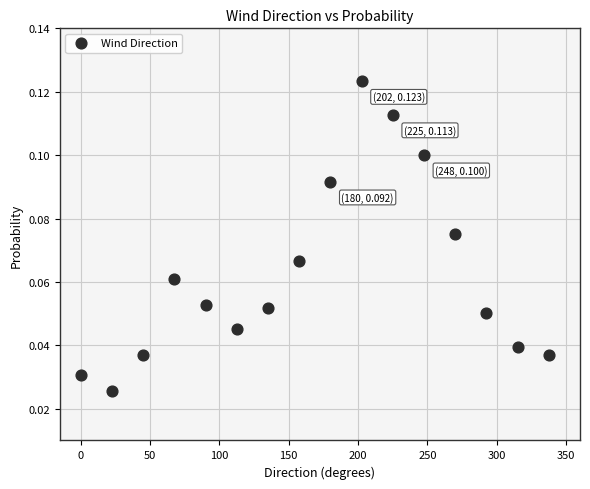

What is the range of X values (max minus min)?

337.5